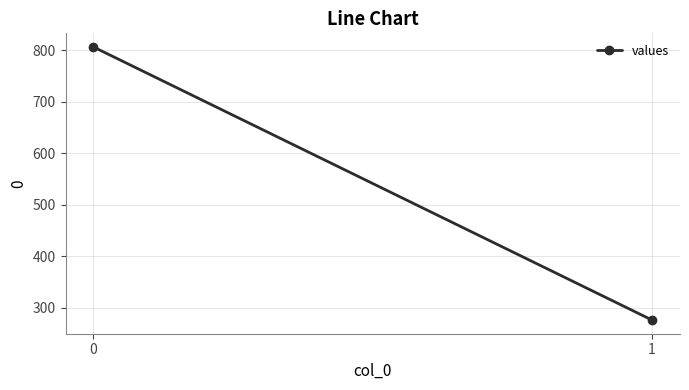

What is the smallest value displayed?

275.8